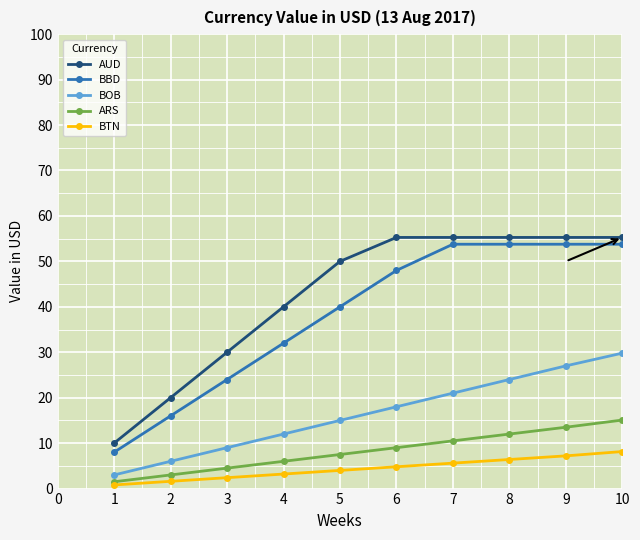

Is the value of BTN at 8 greater than the value of AUD at 6?

No